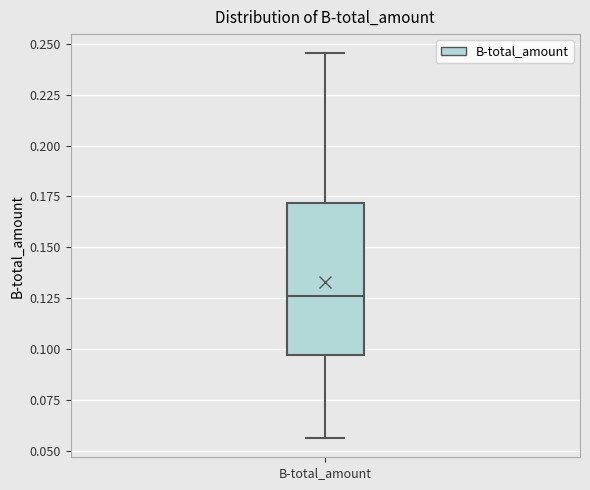

Where does the lower whisker of the box for B-total_amount end on the y-axis? The values are not printed on the chart, so give them approximately, as read against the axis.

0.055